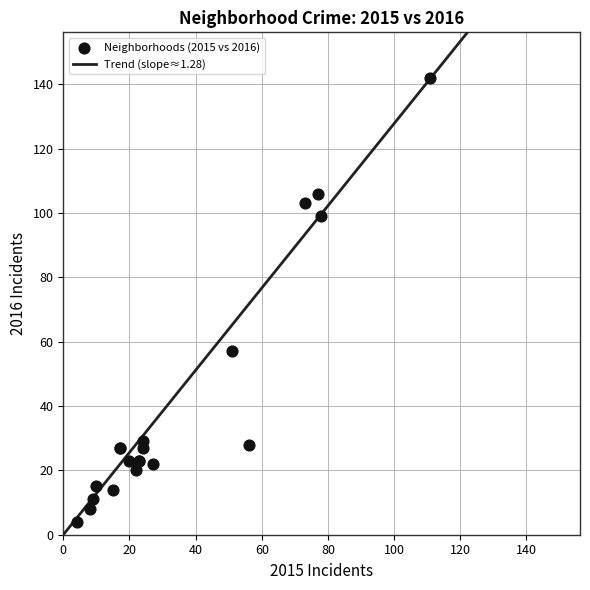

What Y value in the scatter plot is closest to 73?

57